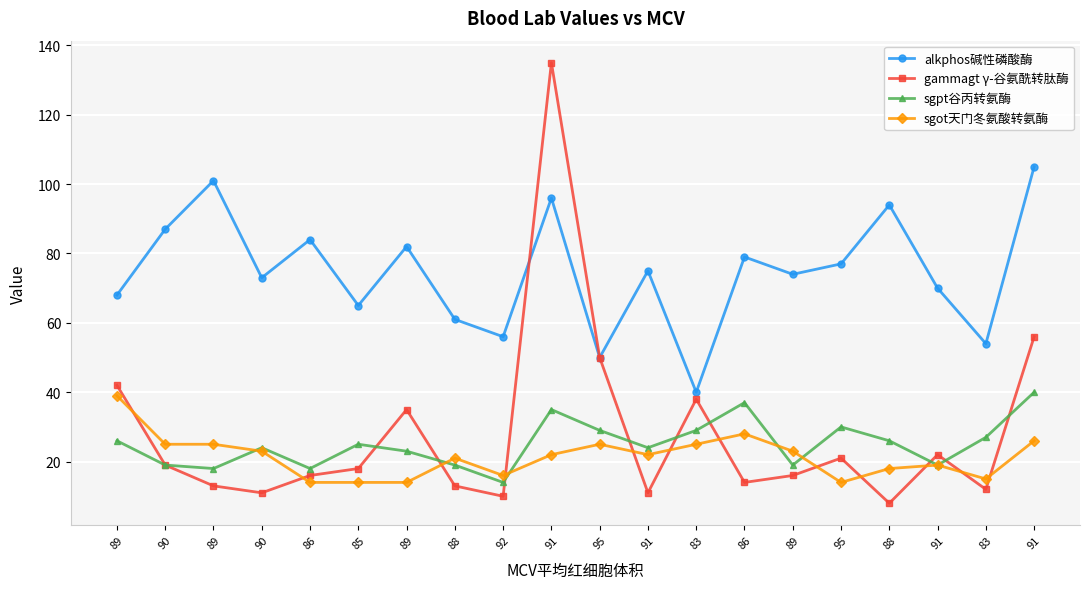

How many lines are shown in the chart?

4